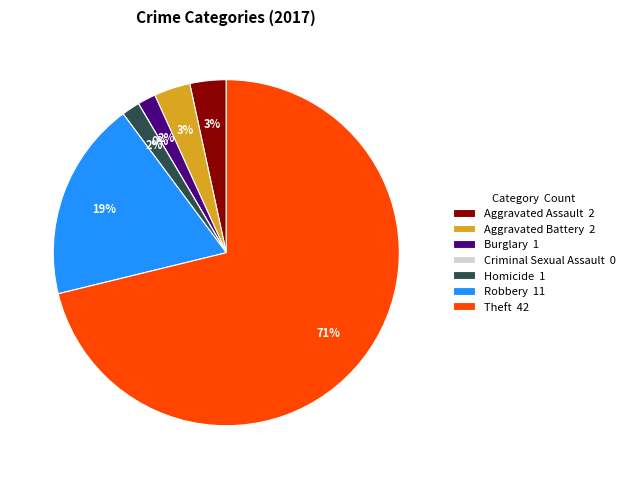

What is the change in value from Aggravated Battery to Robbery?

+9